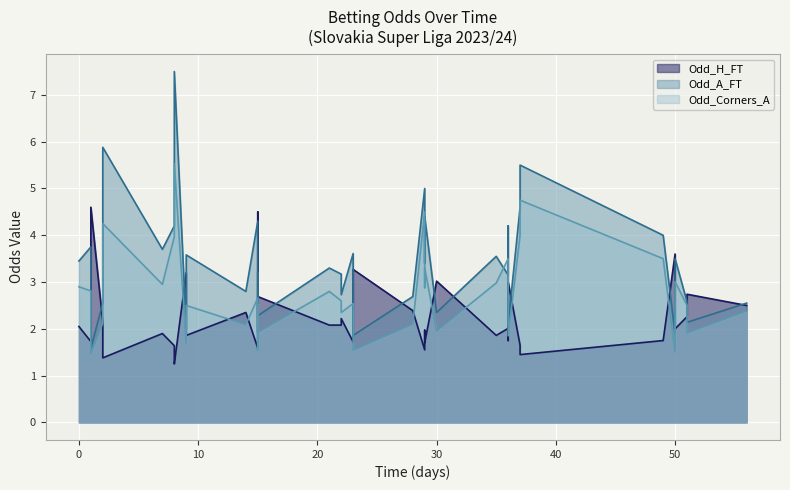

At how many categories does at least one series exceed 7?

1